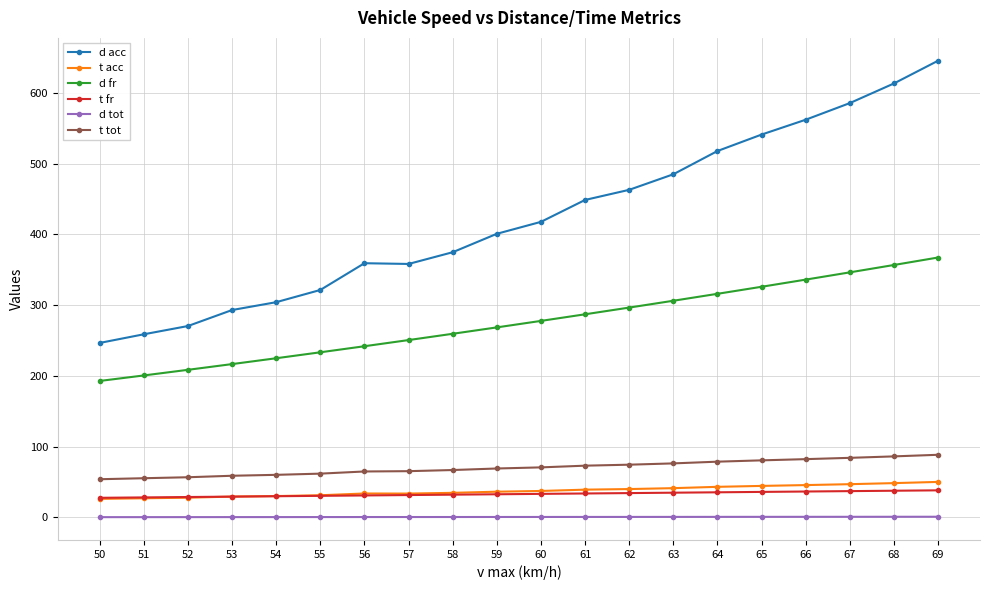

In d acc, how many points are lower than both neighbors (excluding endpoints)?

1